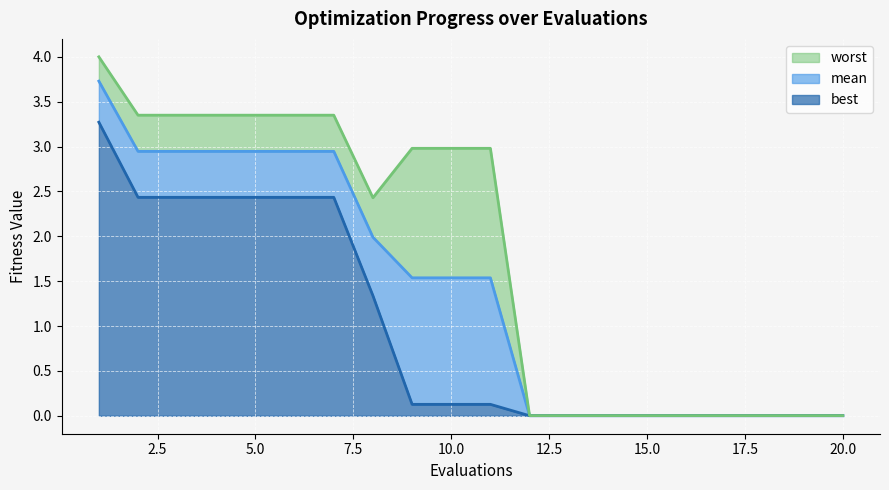

Is the value of mean at 7 greater than the value of best at 8?

Yes